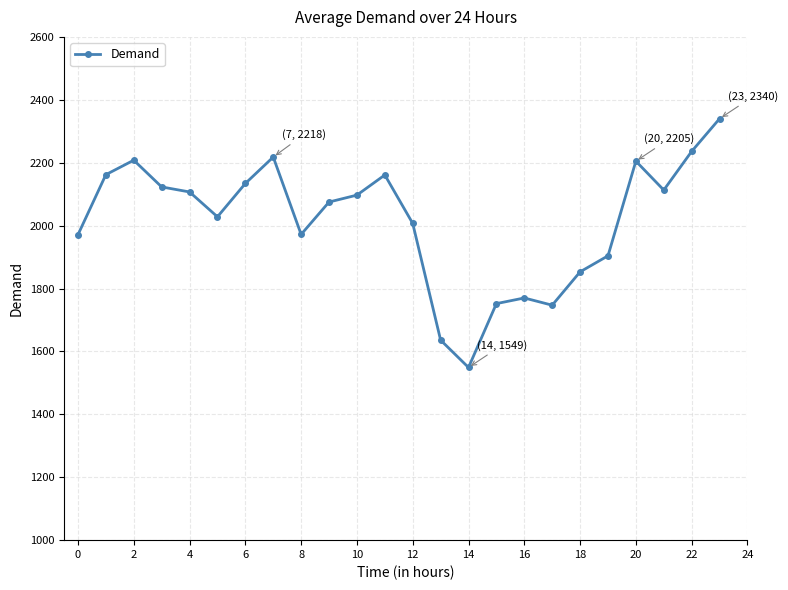

True or false: there are more than 2 points higher than both neighbors.

True